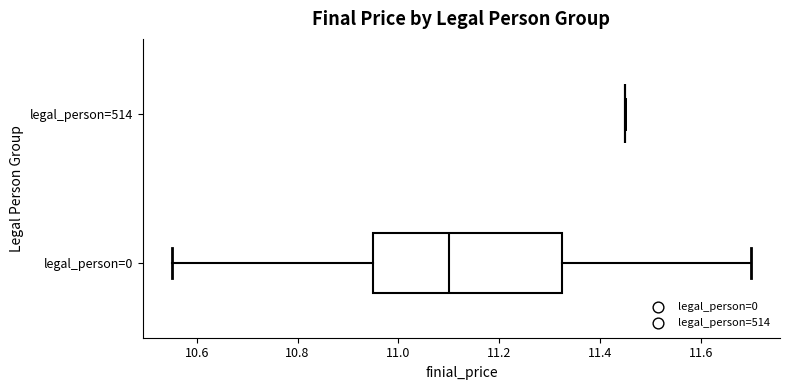

Reading bottom to top, read every box against the x-axis: the position of its median line, the range the box covers, and the ends of its whiskers. The values are not printed on the chart, so give them approximately, as read against the axis.

legal_person=0: median 11.10, box 10.96 to 11.32, whiskers 10.56 to 11.70
legal_person=514: box collapsed to a line at 11.46, whiskers 11.46 to 11.46